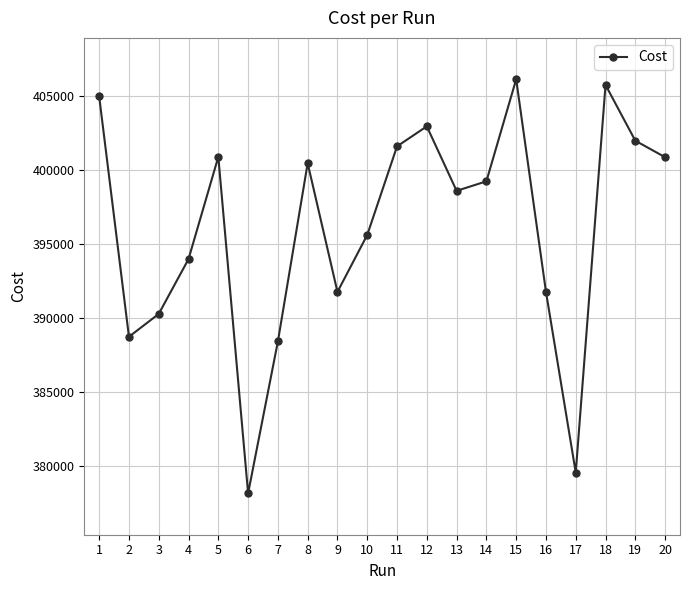

Read the value at 19.

401957.0